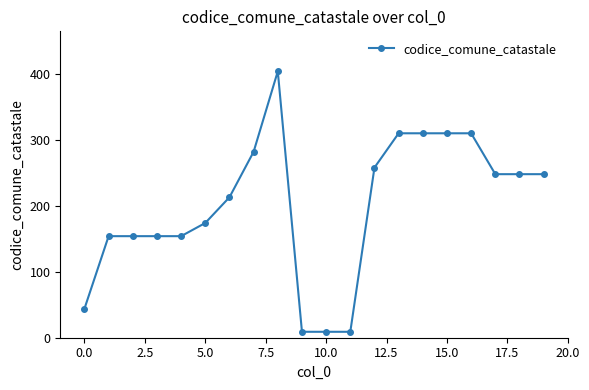

What is the difference between the maximum and minimum values?

395